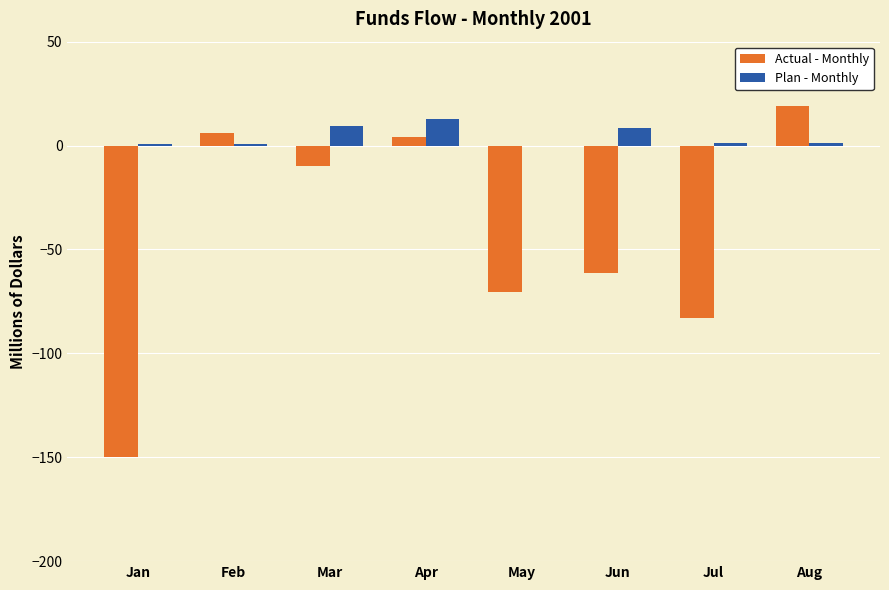

Are the bars horizontal?

No